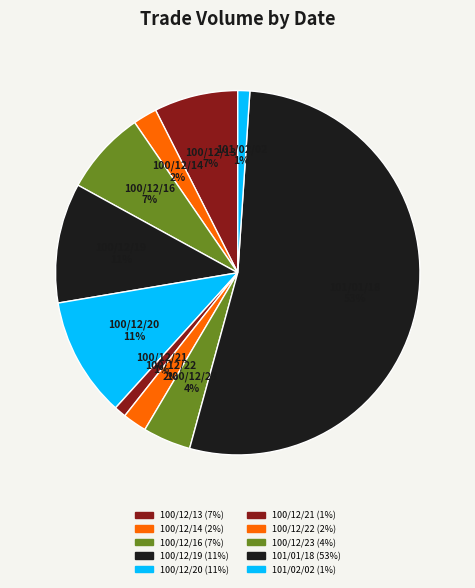

To the nearest percent, what is the difference between the 100/12/16 and 100/12/23 slice percentages?

3%